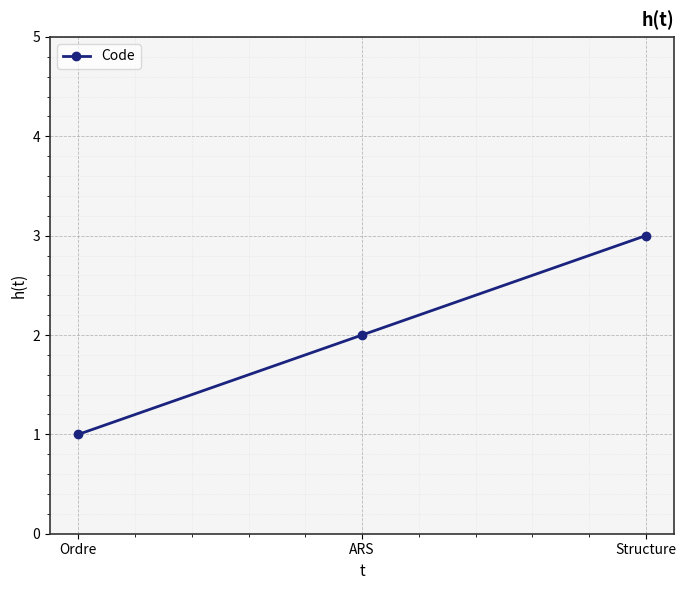

Approximately how many times larger is the value at ARS compared to Structure?

0.7